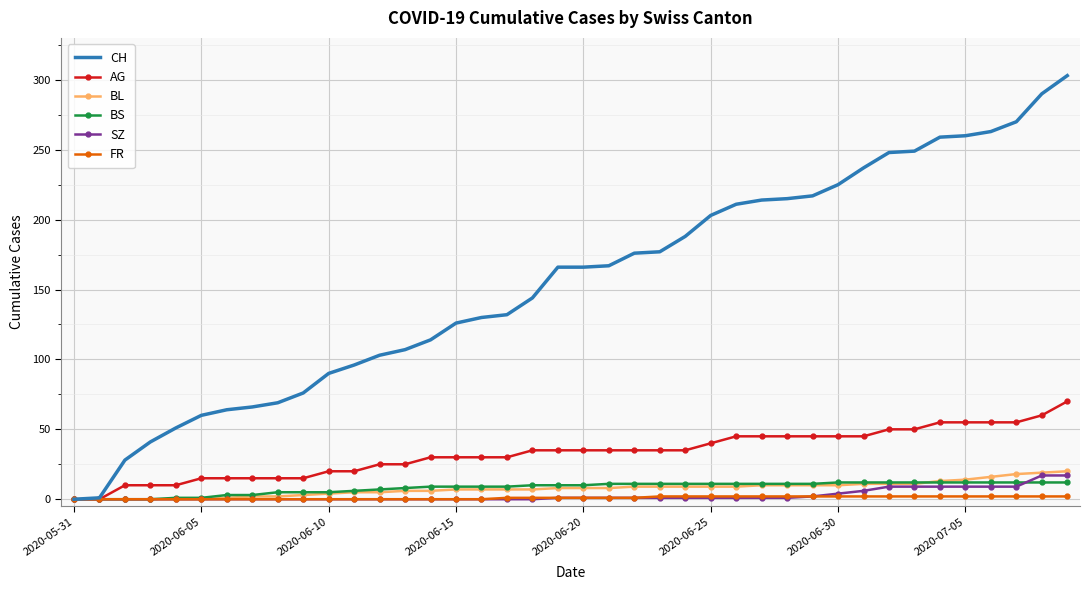

Which series has the largest range (max minus min)?

CH